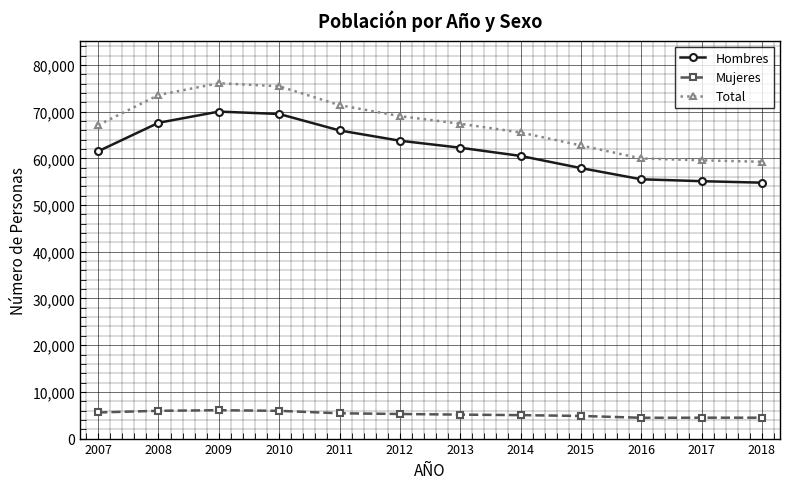

True or false: Hombres and Total intersect in this chart.

False